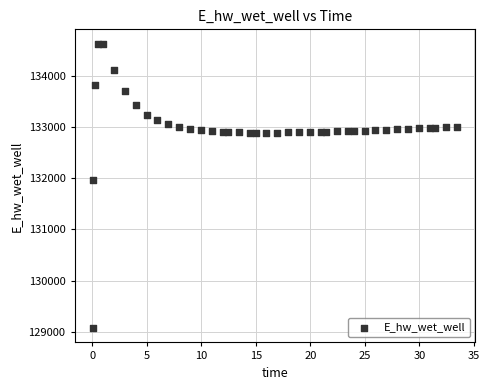

What is the range of Y values (max minus min)?

5557.7